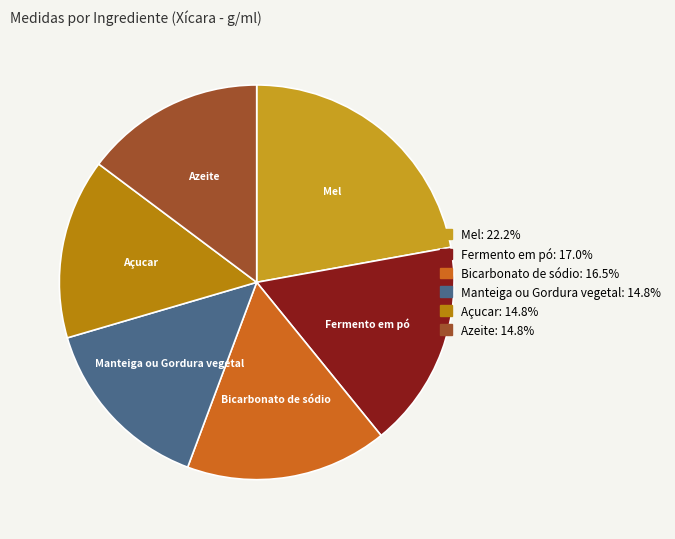

What is the largest slice in the pie chart?

Mel